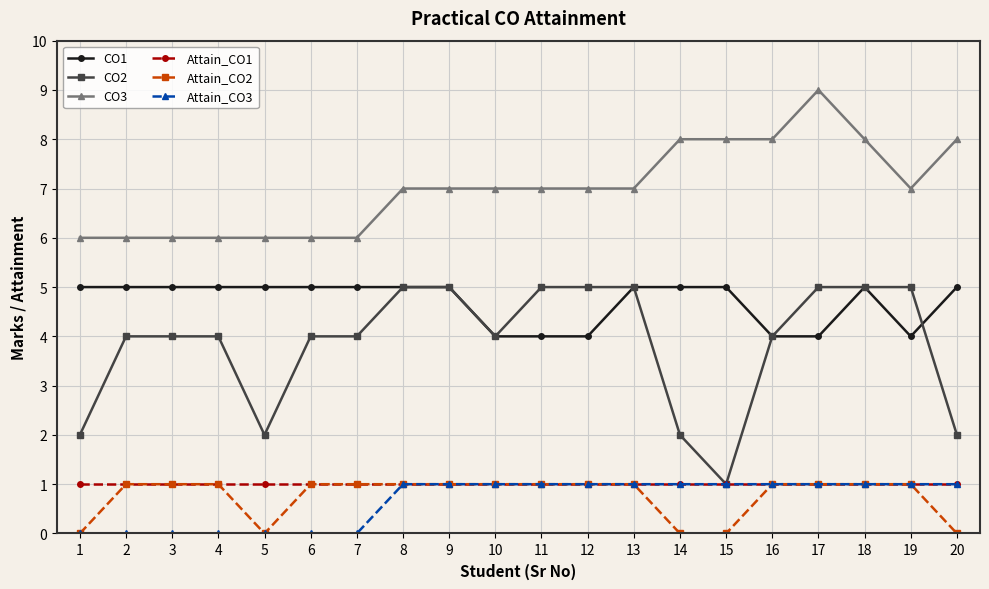

Count the Attain_CO2 values in the range 1 to 2.

15